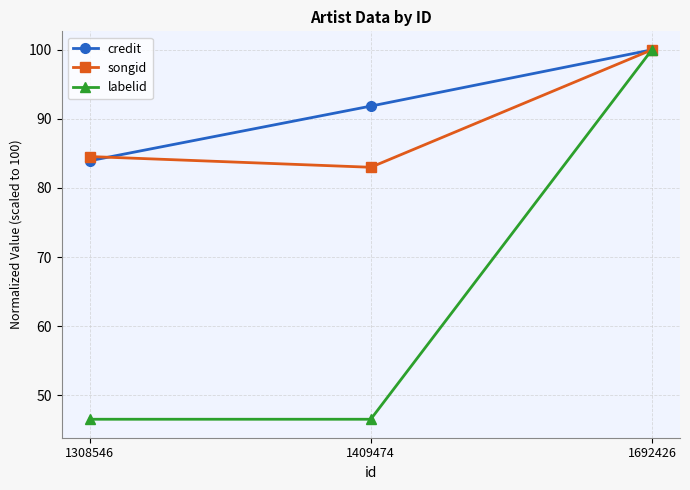

Which category has the highest value in the labelid series?

1692426